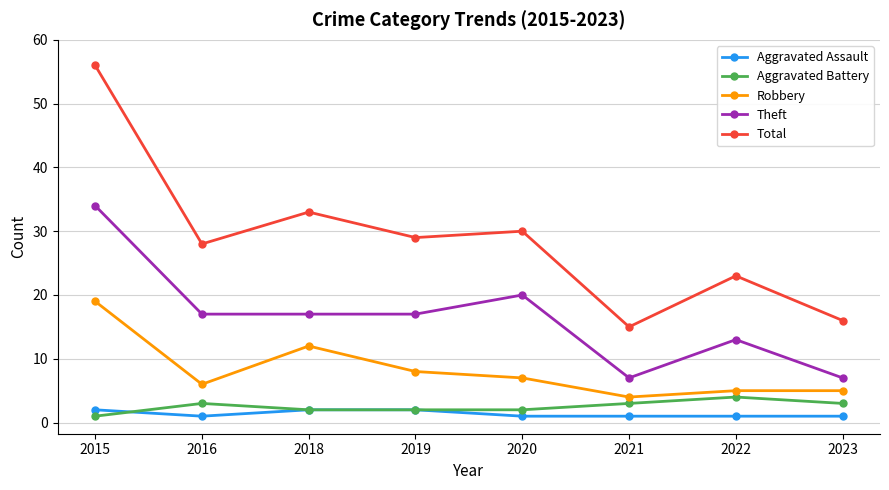

How many values in the Robbery series are below 7?

4